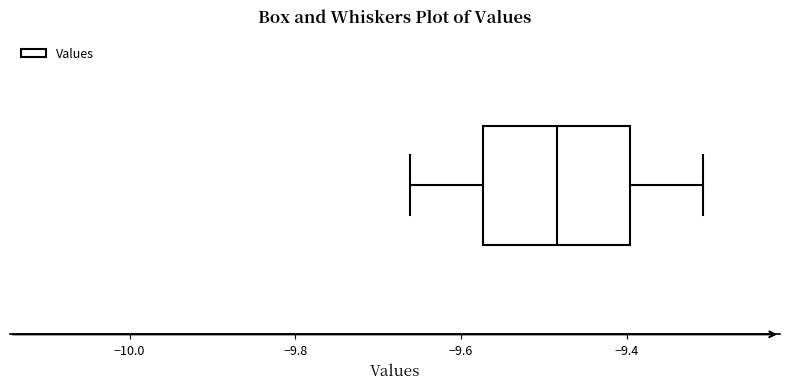

Transcribe this box plot: give where the median line is, the range the box spans, and where the two whiskers end, as read against the x-axis. The values are not printed on the chart, so give them approximately, as read against the axis.

median -9.48, box -9.58 to -9.40, whiskers -9.66 to -9.30